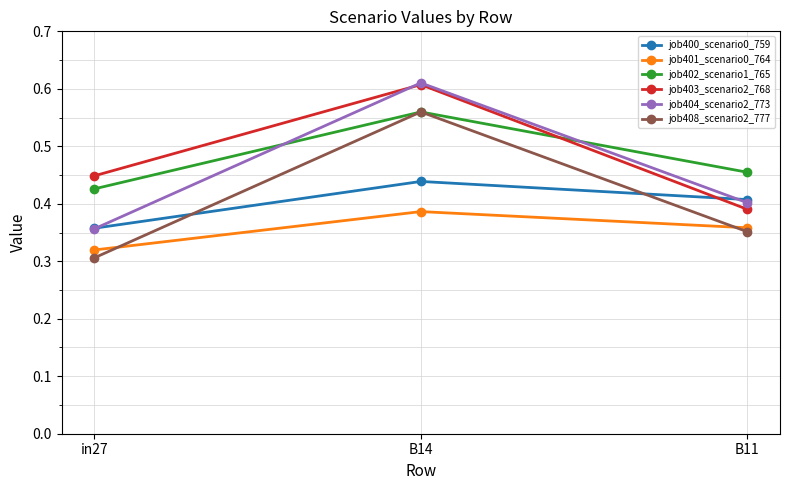

At how many categories does at least one series exceed 0?

3